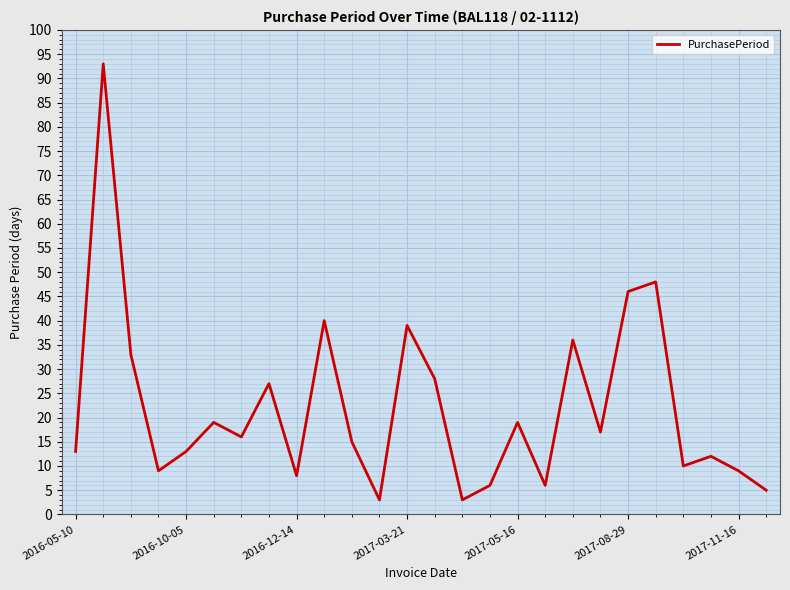

What is the maximum value shown in the chart?

93